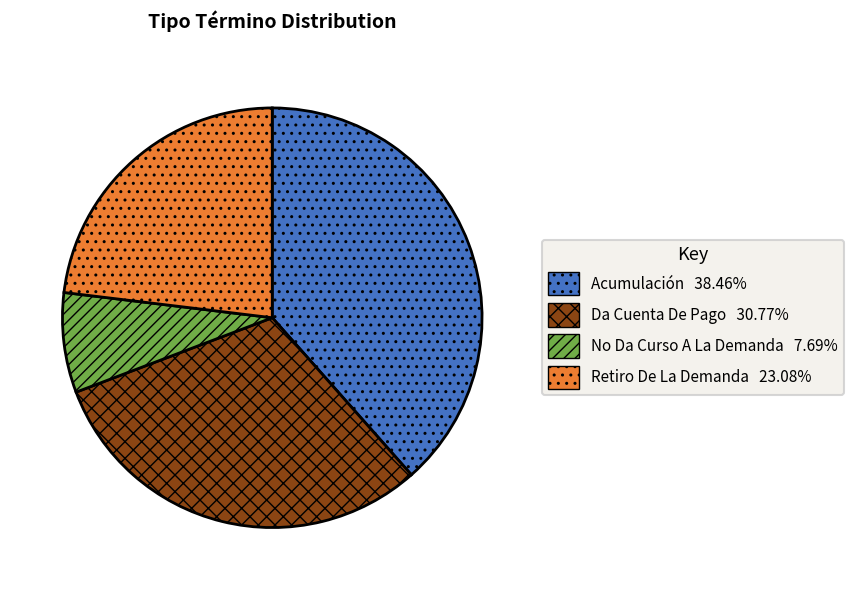

Between Da Cuenta De Pago and Acumulación, which is larger?

Acumulación